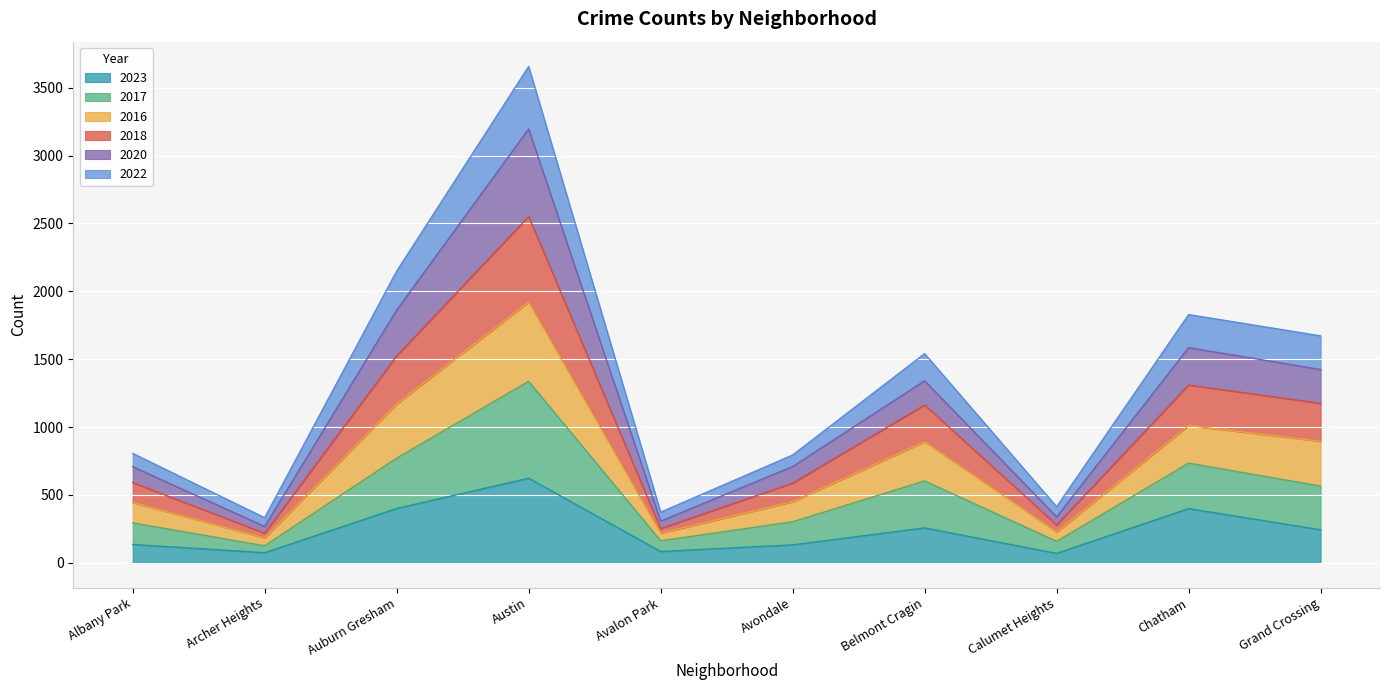

What is the label of the 7th point from the left?

Belmont Cragin